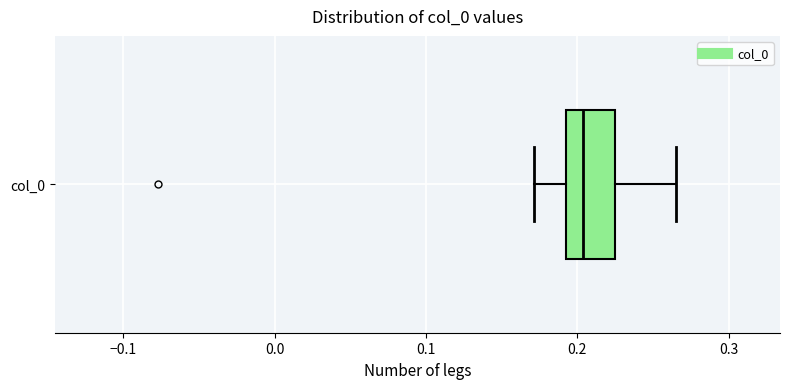

Read this box plot against the x-axis: the position of the median line, the range covered by the box, and the ends of both whiskers. The values are not printed on the chart, so give them approximately, as read against the axis.

median 0.20, box 0.19 to 0.23, whiskers 0.17 to 0.27